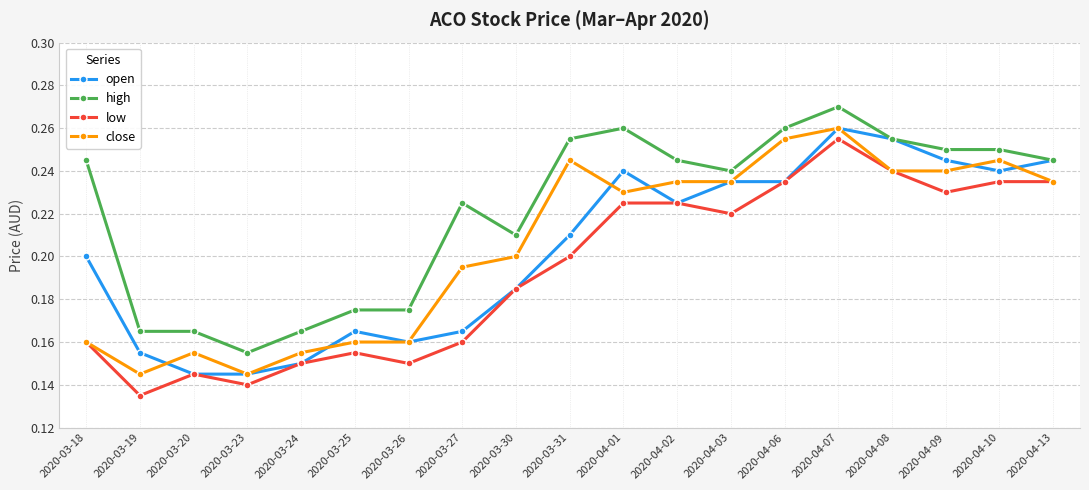

Where is high nearest to the value 0?

2020-03-23